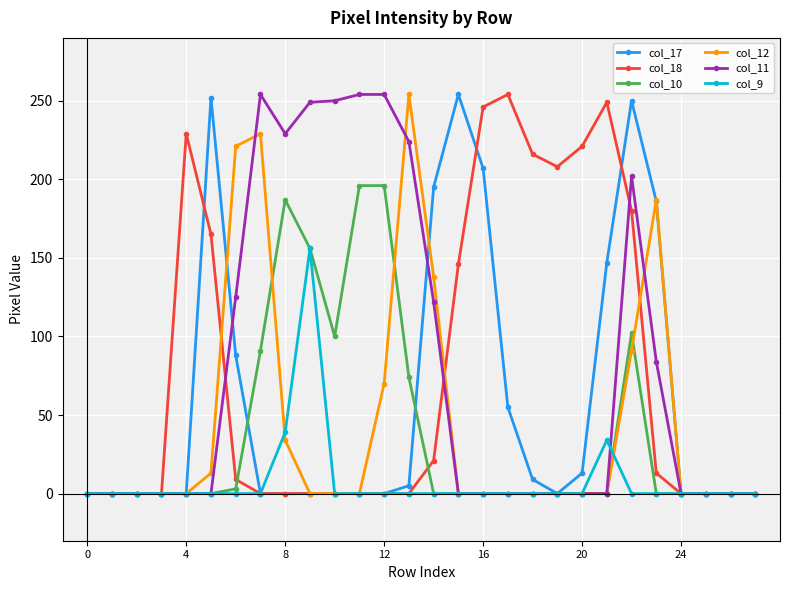

What is the greatest value displayed?

254